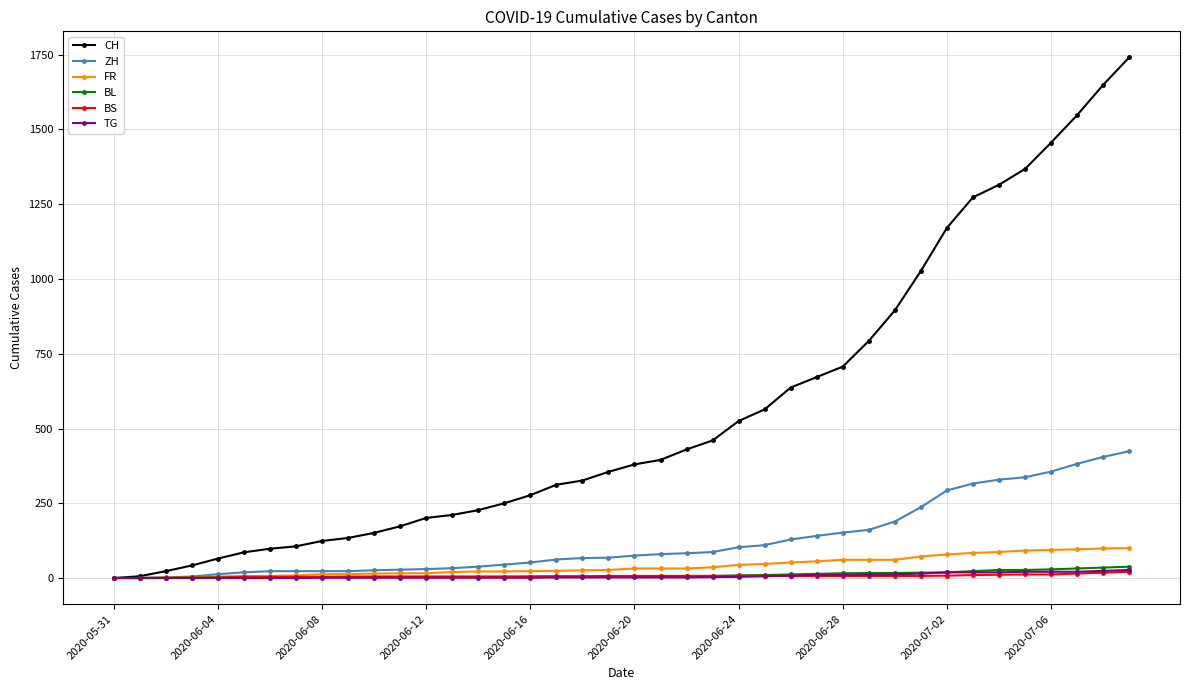

Does the chart have visible grid lines?

Yes